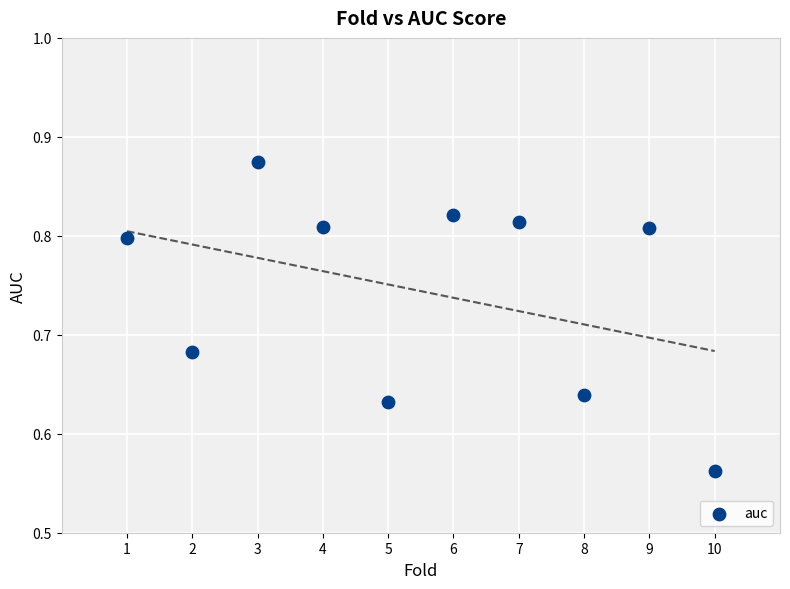

What is the range of Y values (max minus min)?

0.3